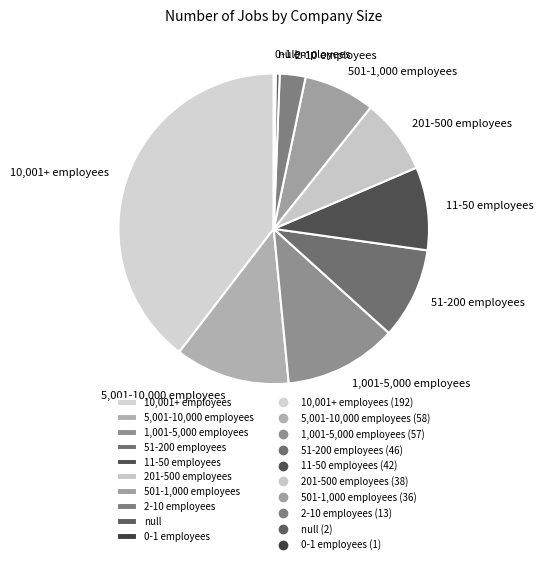

Approximately how many times larger is the value at 11-50 employees compared to 501-1,000 employees?

1.2